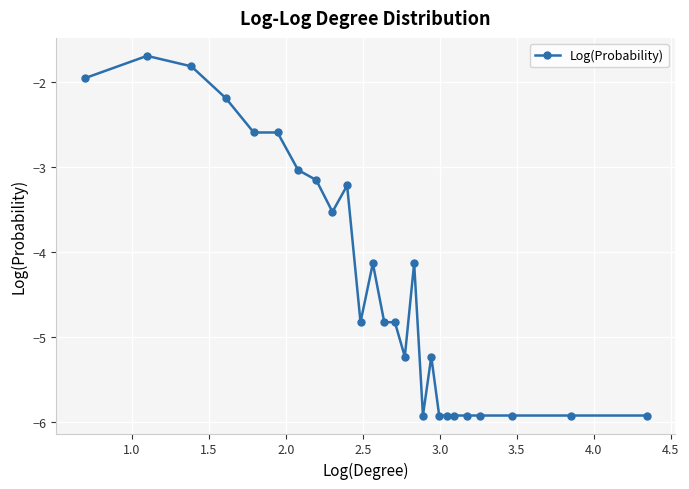

What is the smallest value displayed?

-5.9